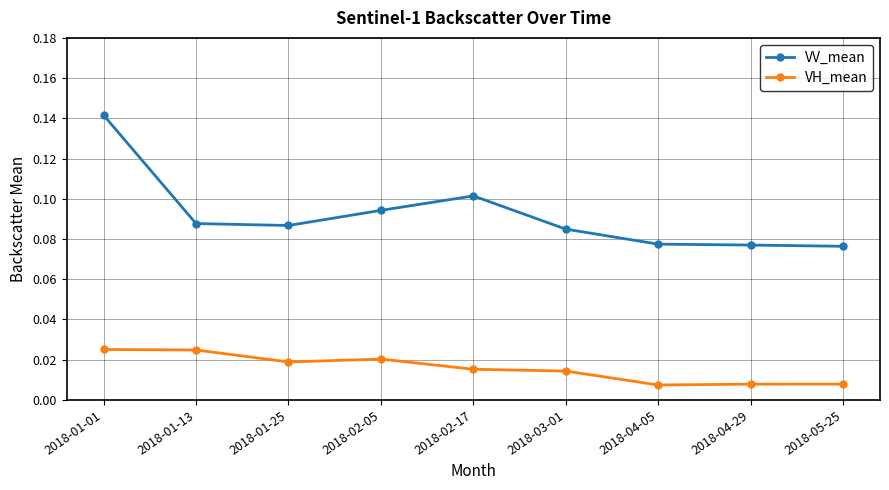

Which series has the largest total across all categories?

VV_mean